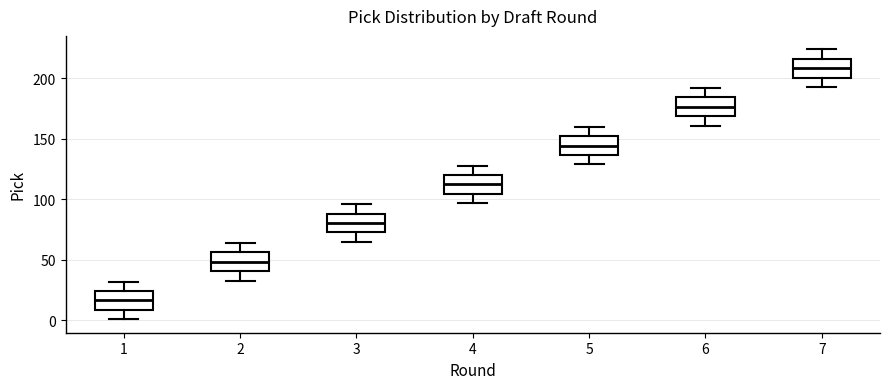

Where does the median line of the box at x = 4 sit on the y-axis? The values are not printed on the chart, so give them approximately, as read against the axis.

115